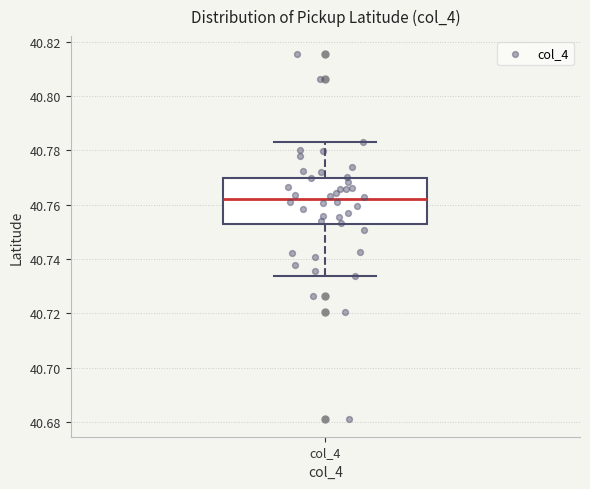

Read this box plot against the y-axis: the position of the median line, the range covered by the box, and the ends of both whiskers. The values are not printed on the chart, so give them approximately, as read against the axis.

median 40.762, box 40.752 to 40.770, whiskers 40.734 to 40.784